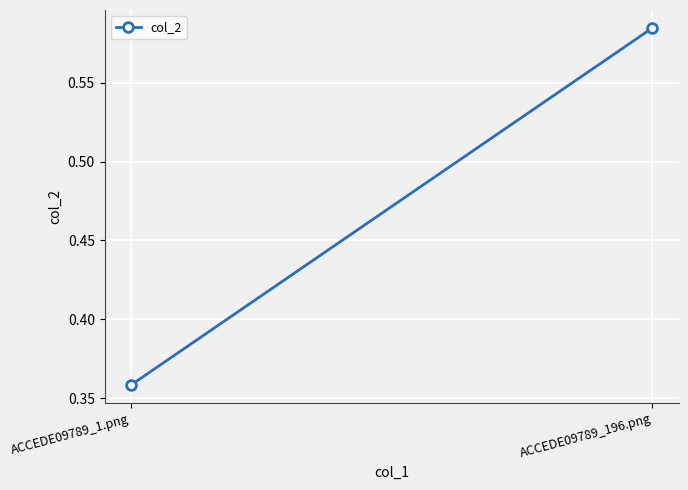

Where is the data nearest to the value 0?

ACCEDE09789_1.png